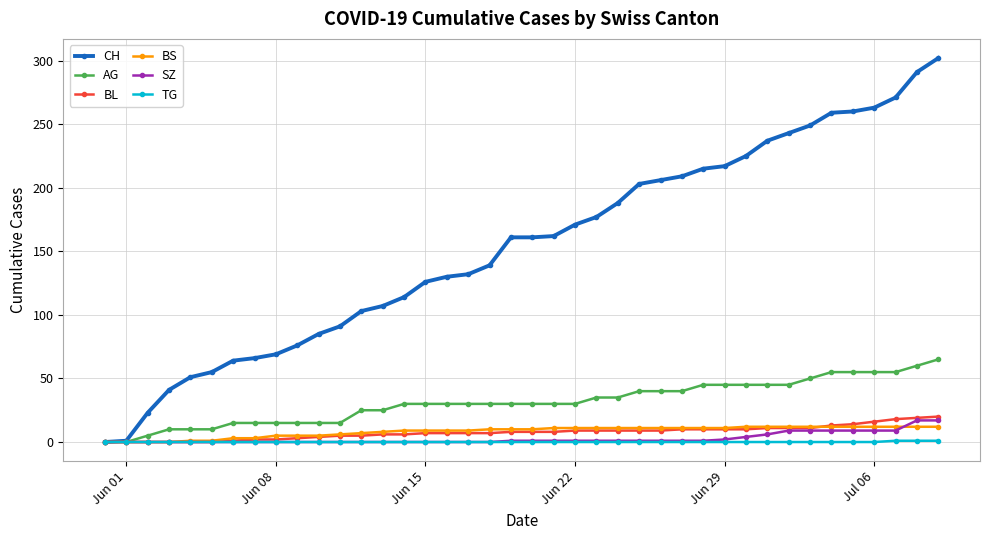

What is the greatest value displayed?

302